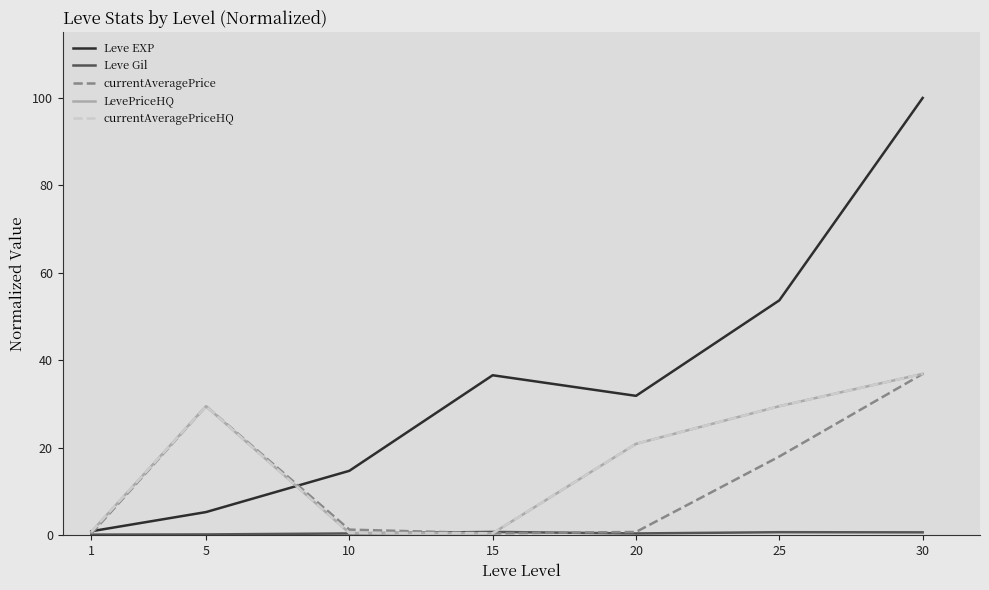

Where is the first local minimum for currentAveragePriceHQ?

15